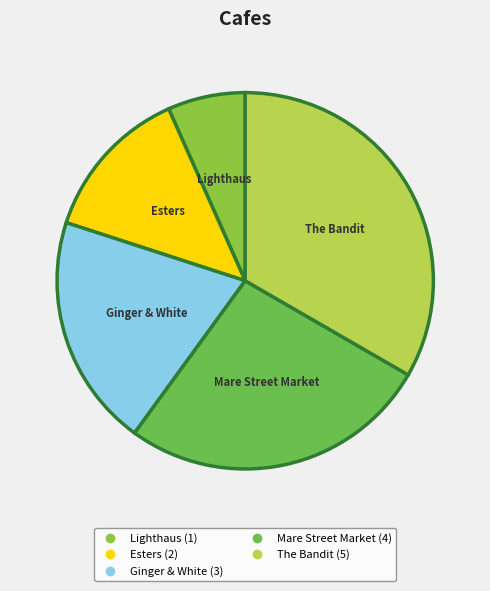

Does The Bandit account for over 50% of the chart?

No